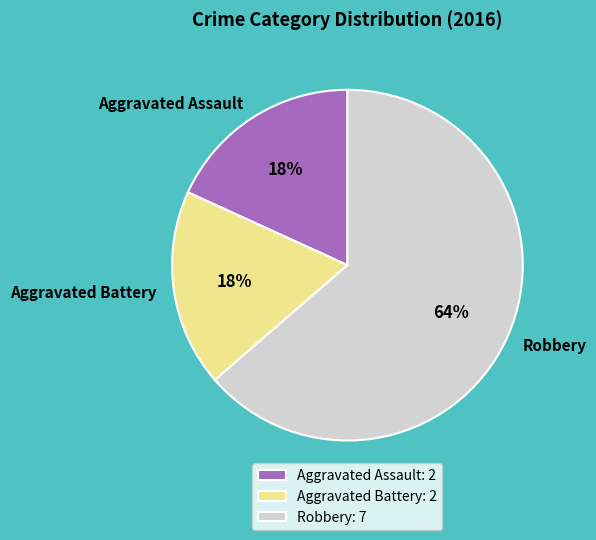

Count the number of slices in the pie.

3